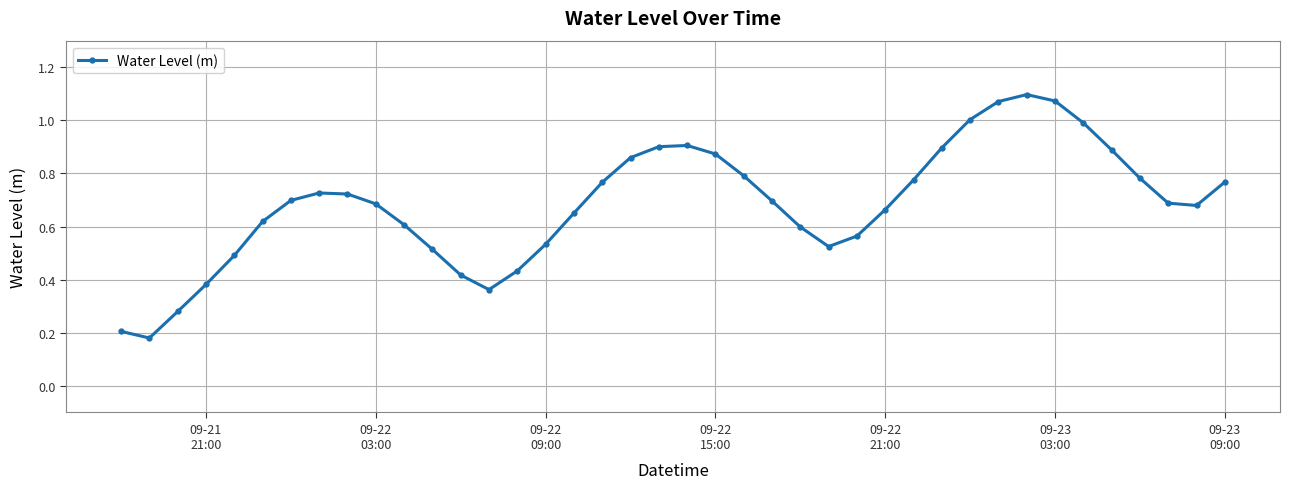

What is the sum of all values?

27.4